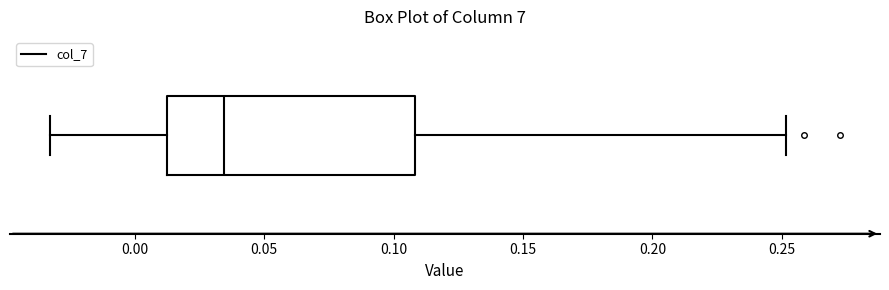

Read this box plot against the x-axis: the position of the median line, the range covered by the box, and the ends of both whiskers. The values are not printed on the chart, so give them approximately, as read against the axis.

median 0.035, box 0.010 to 0.110, whiskers -0.035 to 0.250